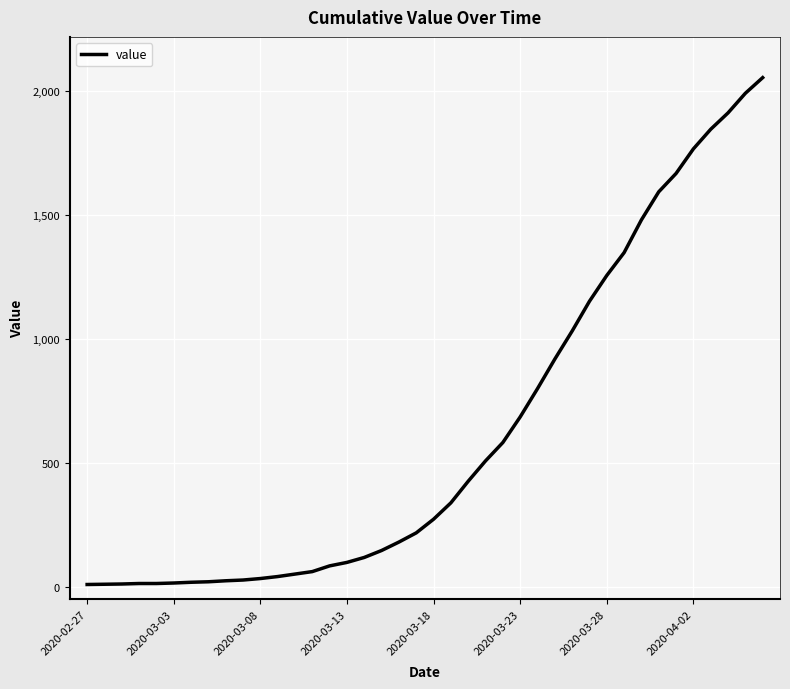

What is the greatest value displayed?

2052